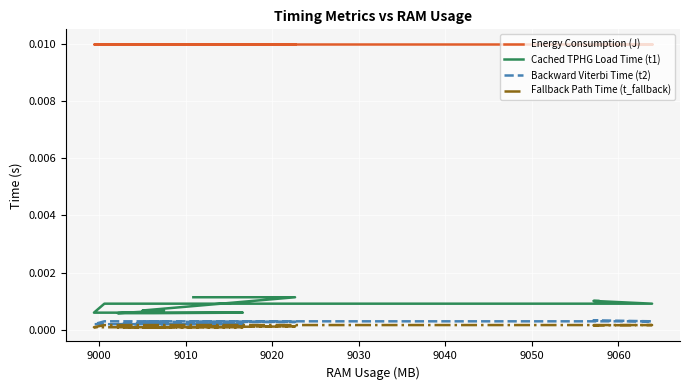

True or false: Fallback Path Time (t_fallback) and Cached TPHG Load Time (t1) cross at least once.

False